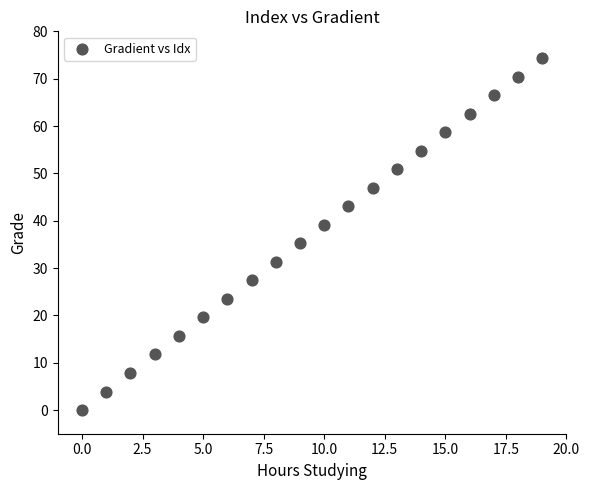

What is the range of Y values (max minus min)?

74.4